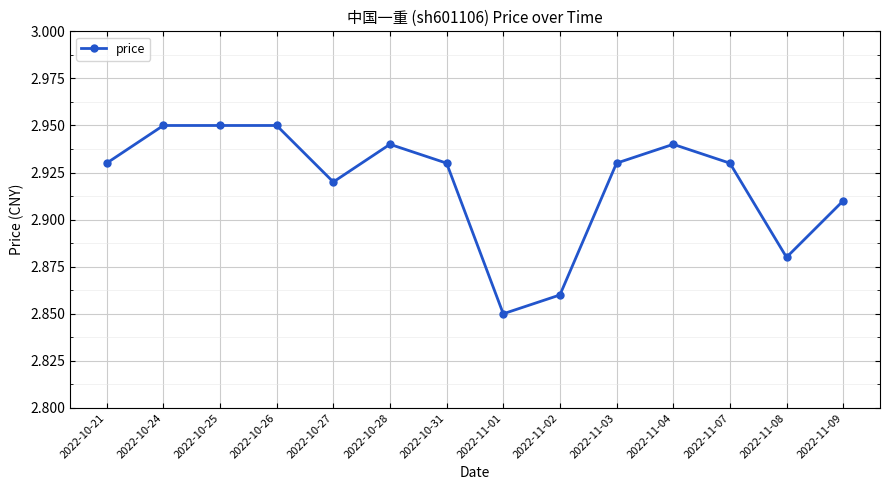

Where is the data nearest to the value 2?

2022-11-01